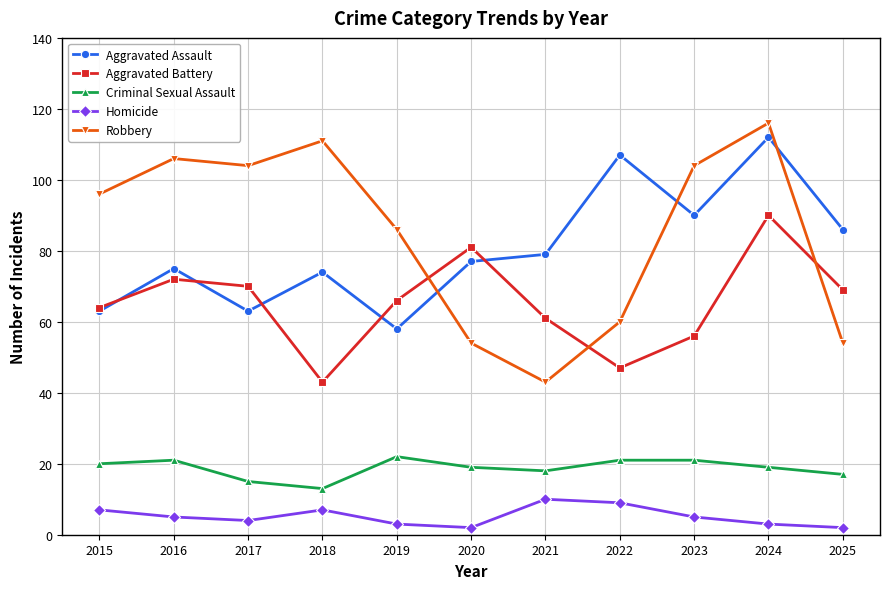

True or false: Robbery has more than 2 interior local peaks.

True